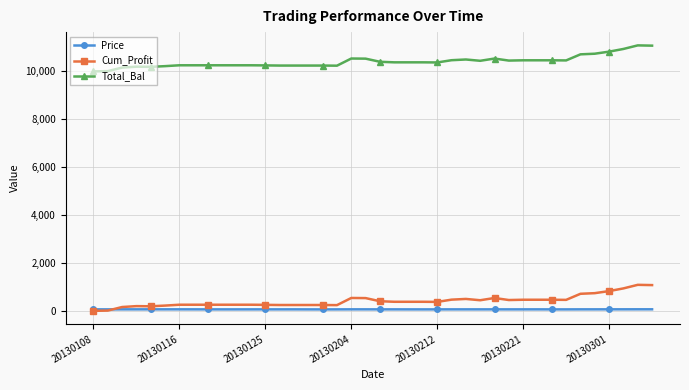

True or false: Cum_Profit and Total_Bal cross at least once.

False